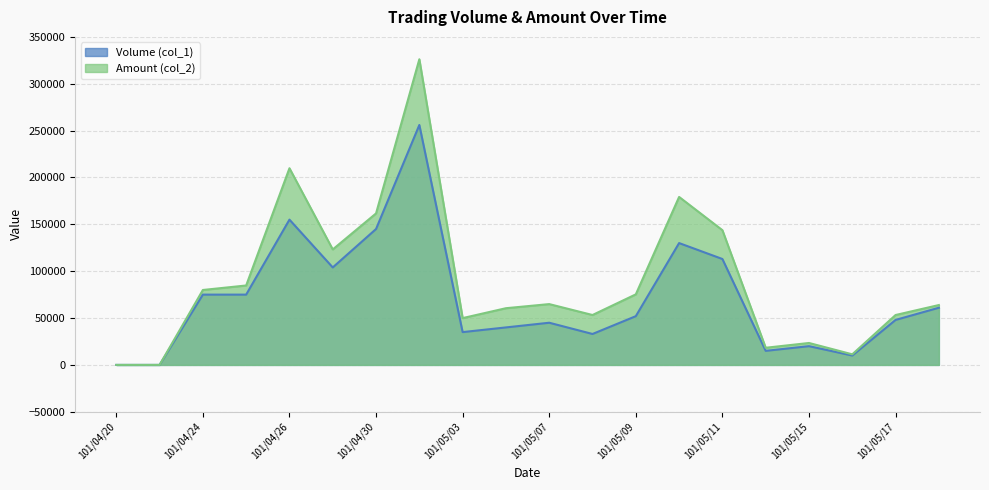

What is the difference between the Volume (col_1) values at 101/04/27 and 101/04/24?

29000